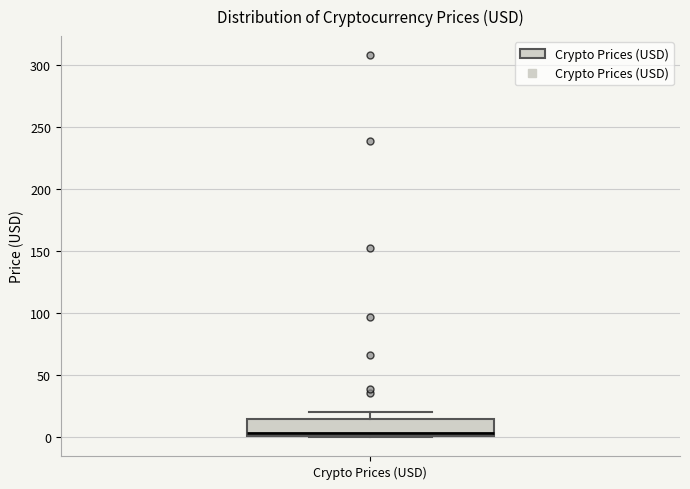

Transcribe this box plot: give where the median line is, the range the box spans, and where the two whiskers end, as read against the y-axis. The values are not printed on the chart, so give them approximately, as read against the axis.

median 5, box 0 to 15, whiskers 0 to 20